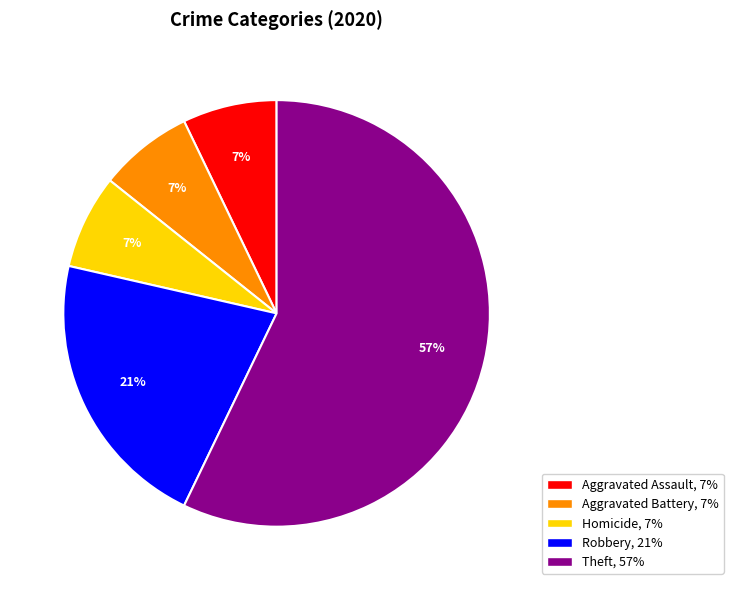

Is there a majority slice in this chart?

Yes